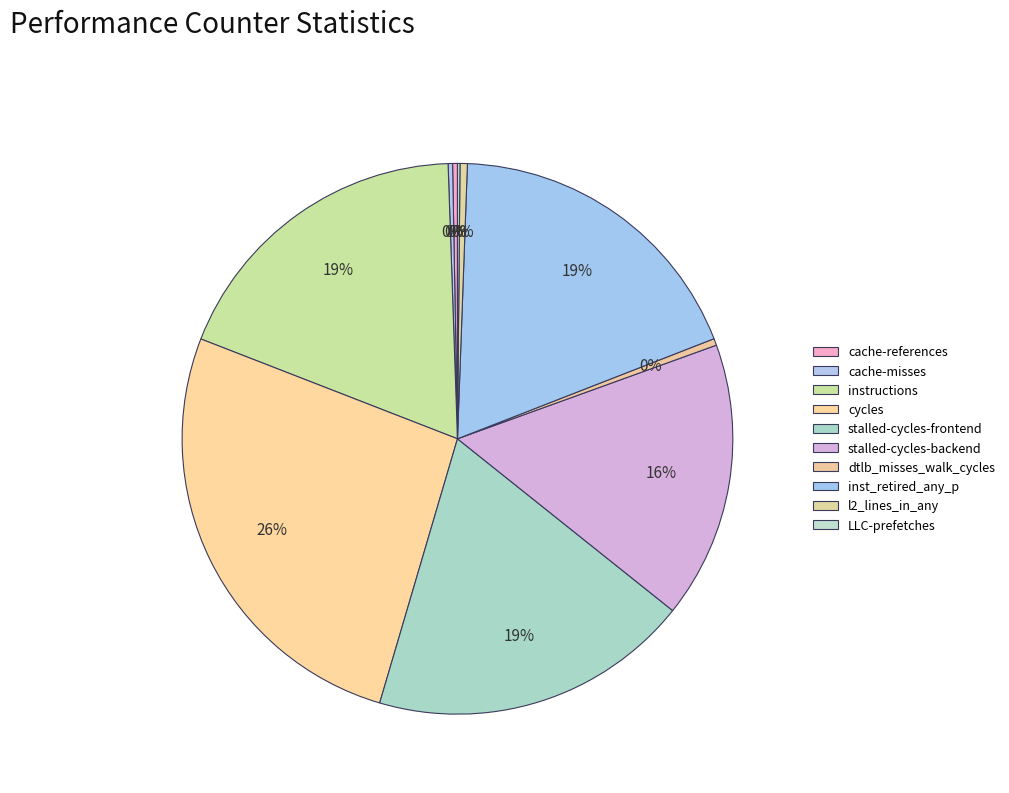

What portion of the pie excludes l2_lines_in_any?

99.6%